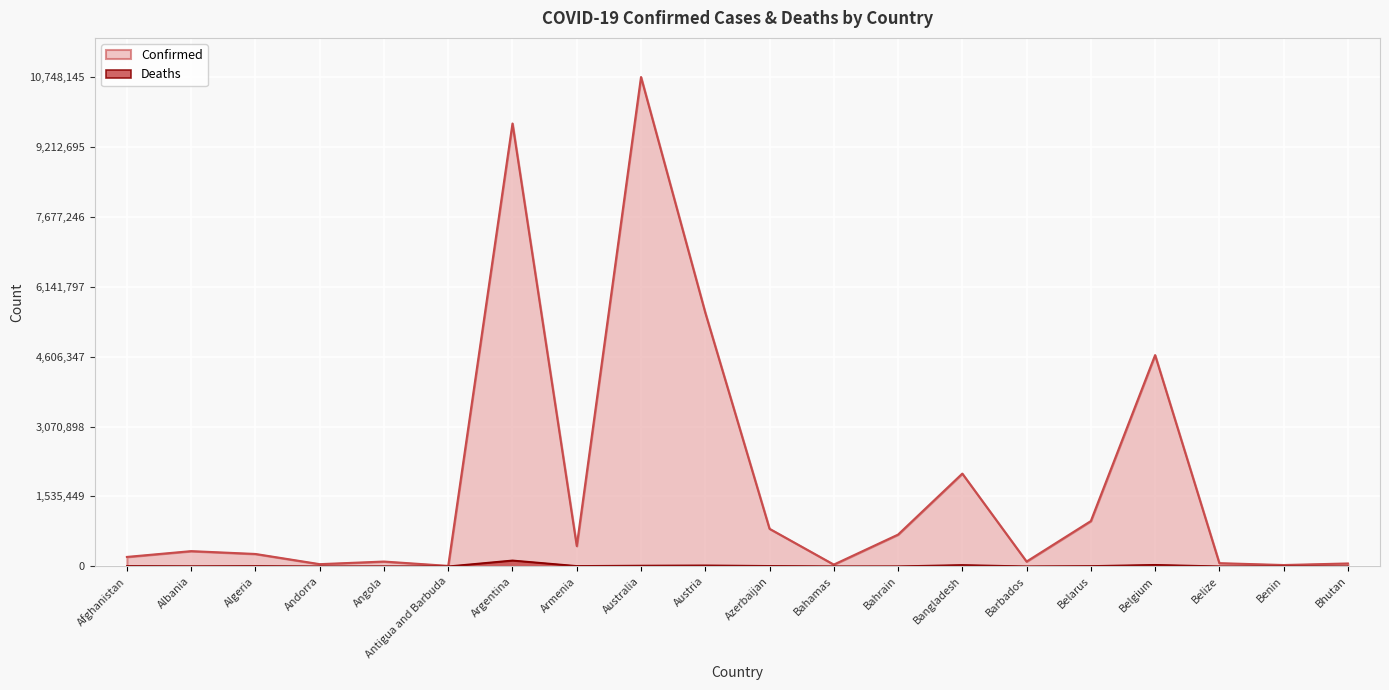

True or false: Deaths and Confirmed cross at least once.

False